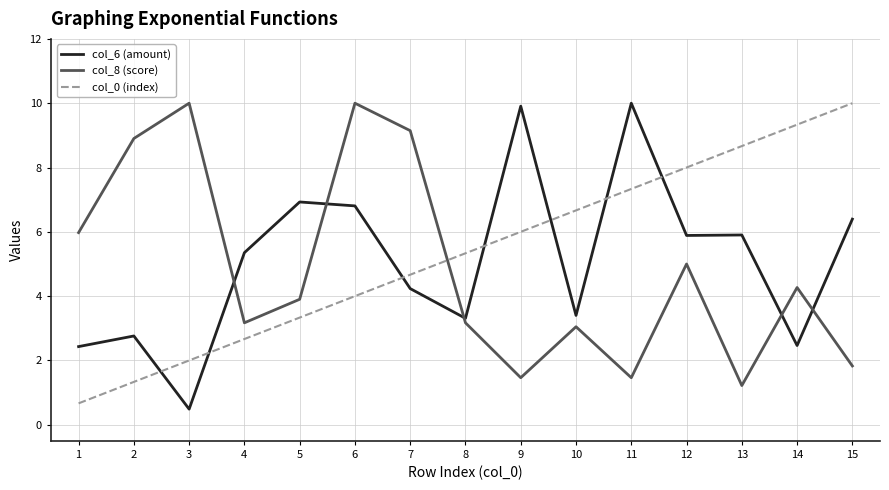

True or false: col_6 (amount) has a value of 4.2 at 7.

True